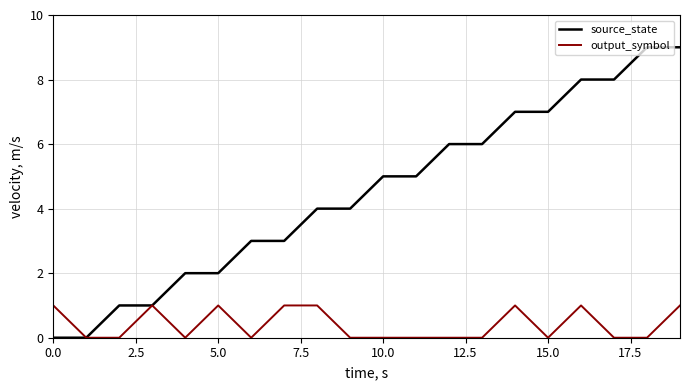

How many output_symbol values are between 0 and 1?

20